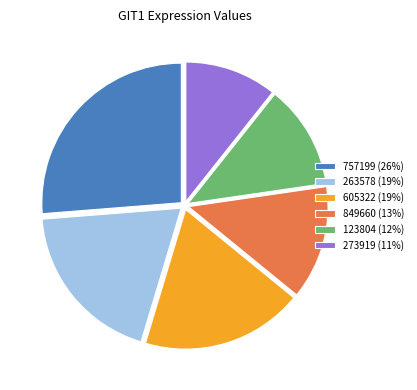

Which category has the smallest portion of the pie?

273919 (11%)